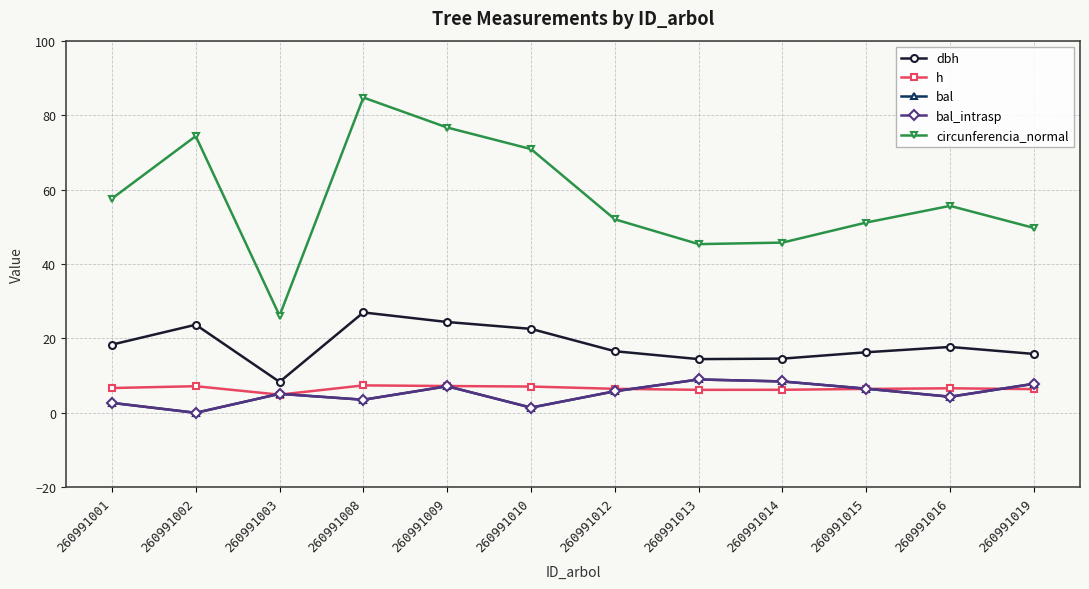

Is the value of bal_intrasp at 260991003 greater than the value of bal at 260991002?

Yes